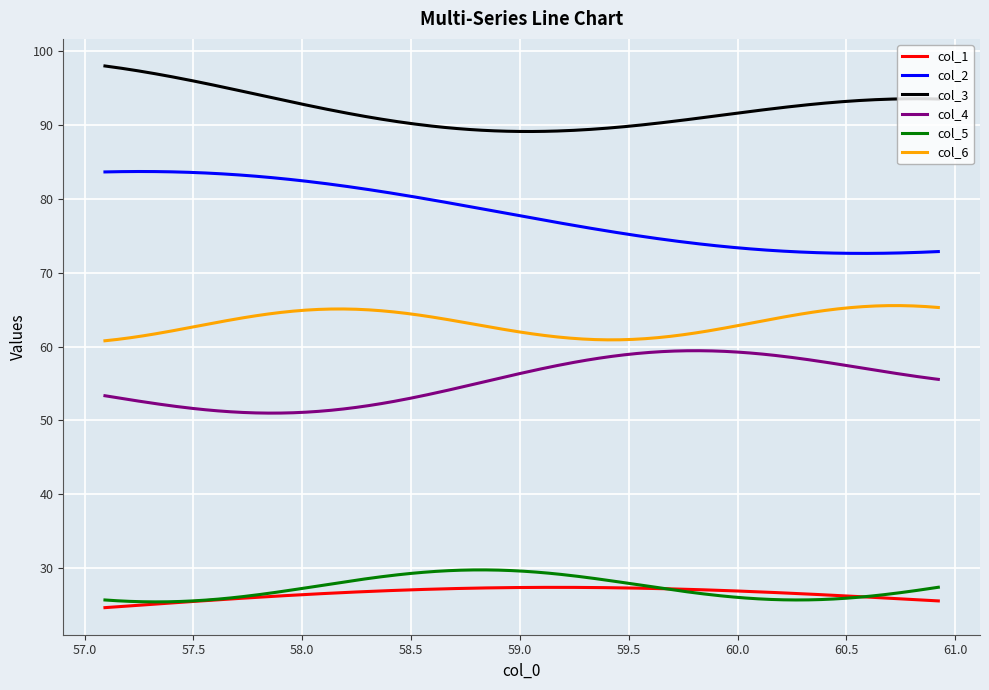

True or false: col_6 and col_3 cross at least once.

False